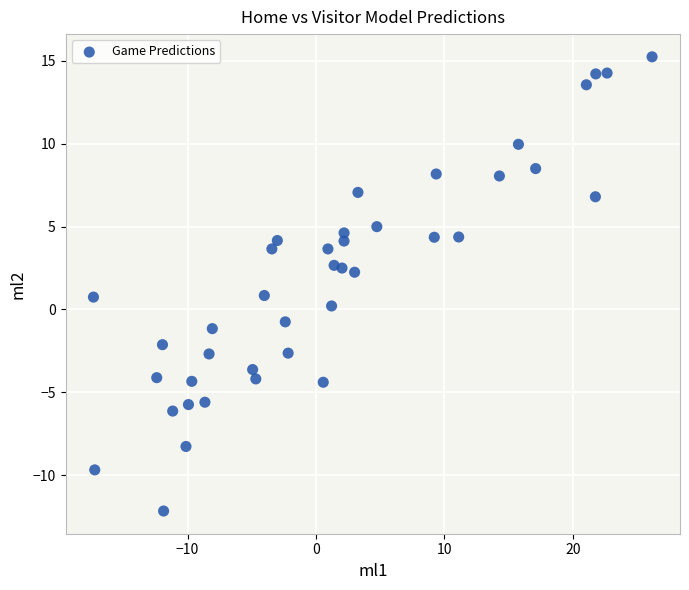

What is the range of Y values (max minus min)?

27.4